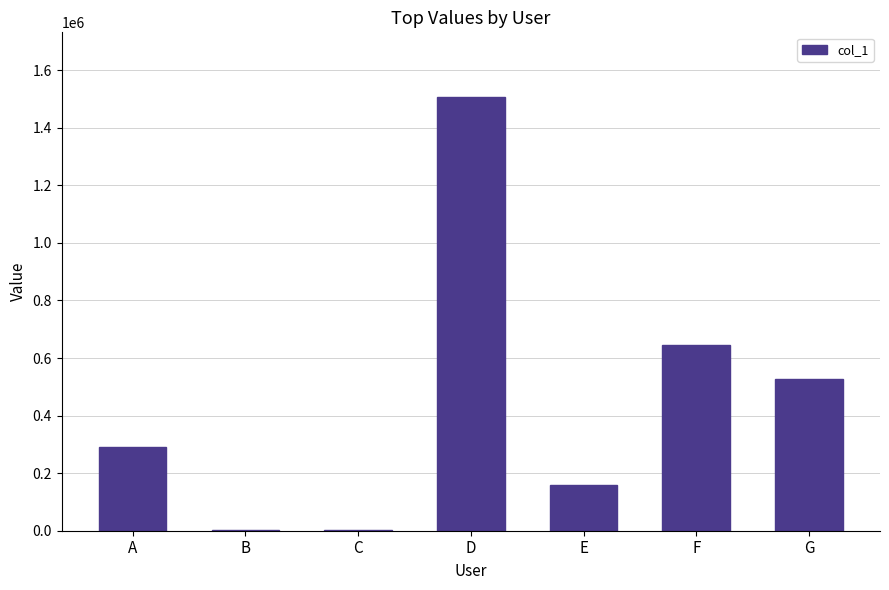

Is it true that the value at E is 159382?

True